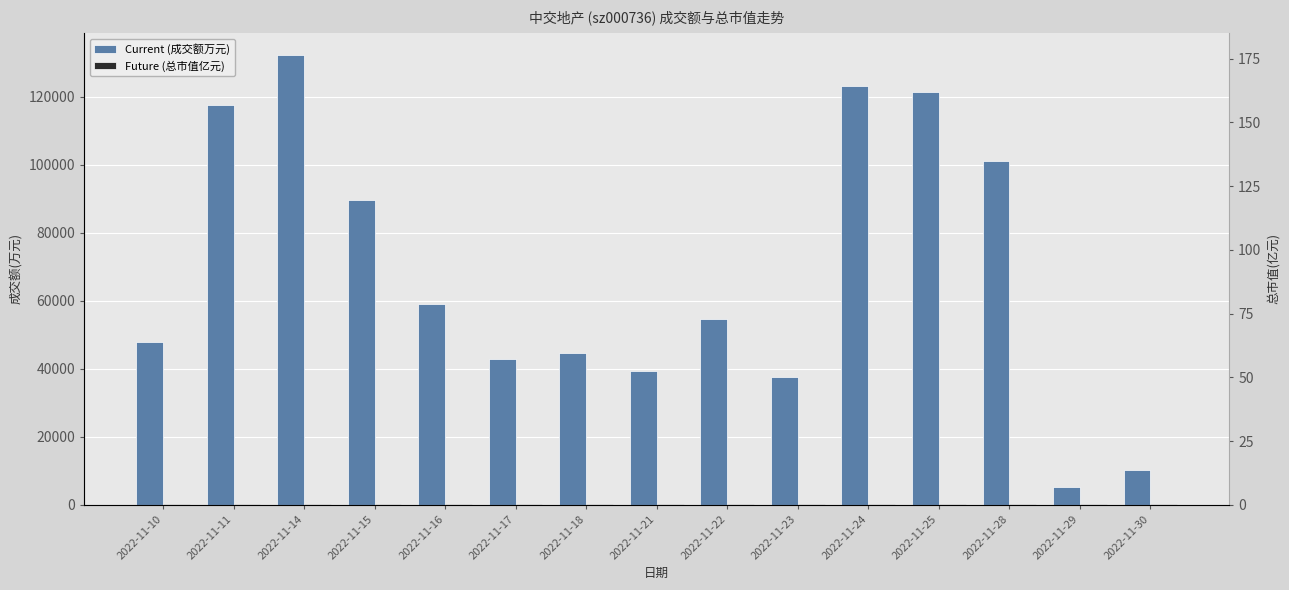

List the labels in order of Future (总市值亿元) value, largest first.

2022-11-30, 2022-11-29, 2022-11-28, 2022-11-25, 2022-11-24, 2022-11-15, 2022-11-14, 2022-11-16, 2022-11-17, 2022-11-11, 2022-11-23, 2022-11-18, 2022-11-21, 2022-11-22, 2022-11-10